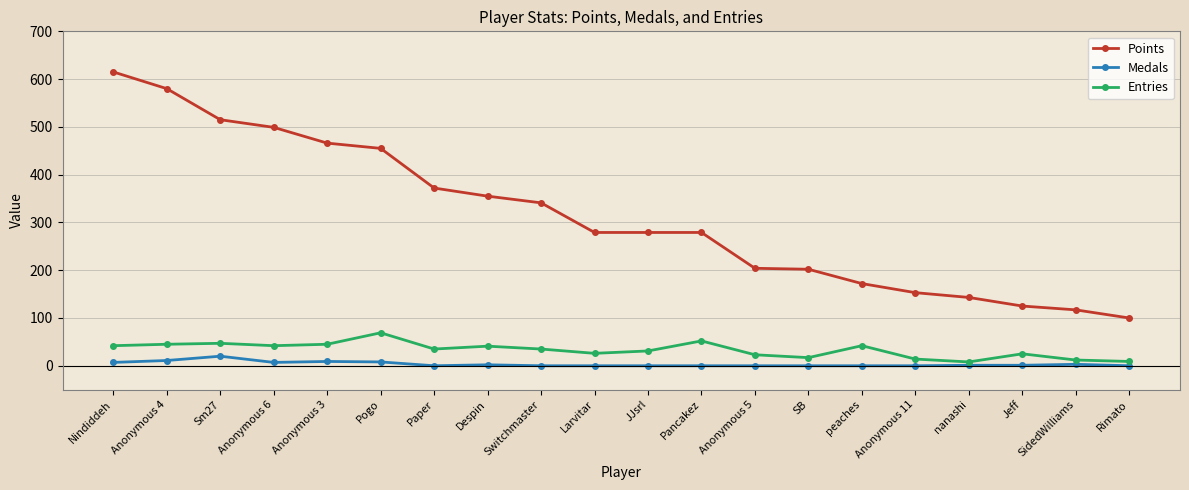

Rank the series by their maximum value, from lowest to highest.

Medals, Entries, Points